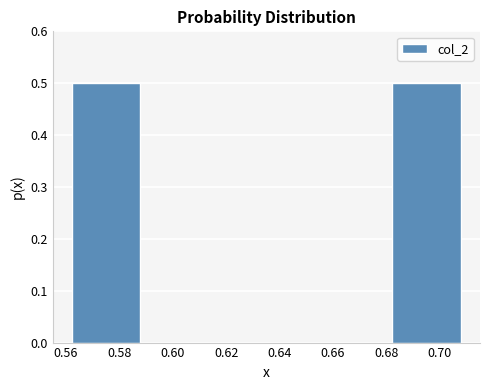

Reading left to right, transcribe this chart: for each bar, give the range it covers on the x-axis and its height. The values are not printed on the chart, so give them approximately, as read against the axis.

0.56 to 0.59: 0.5
0.59 to 0.62: 0
0.62 to 0.65: 0
0.65 to 0.68: 0
0.68 to 0.71: 0.5